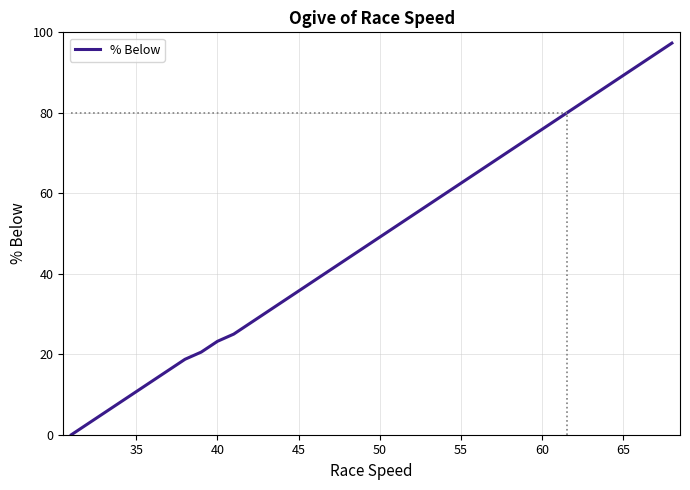

The value of % Below at 45 is 35.7. True or false?

True